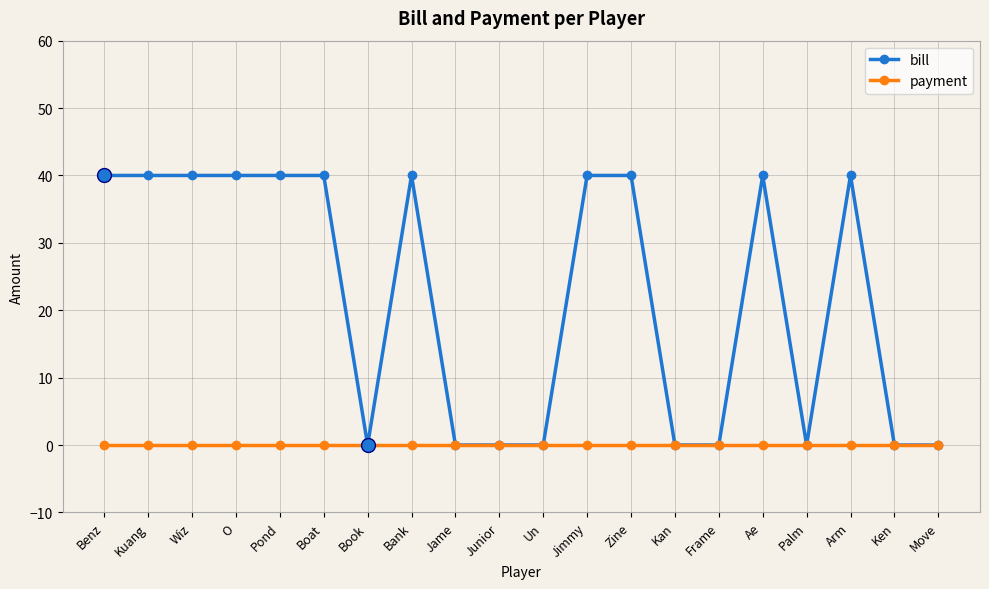

How many distinct data groups are displayed?

2